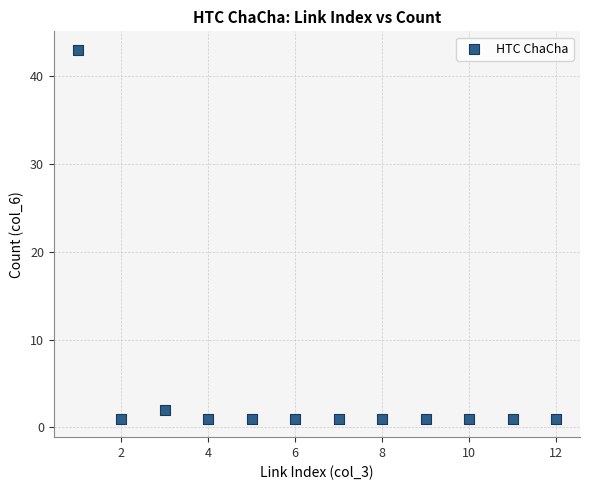

What is the range of Y values (max minus min)?

42